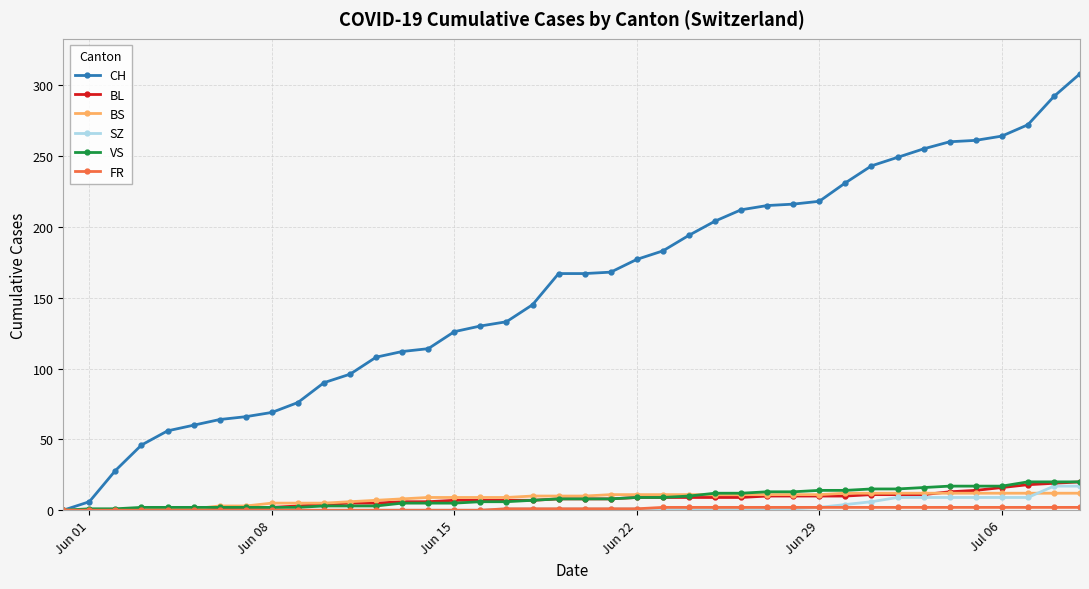

Which series has the largest total across all categories?

CH